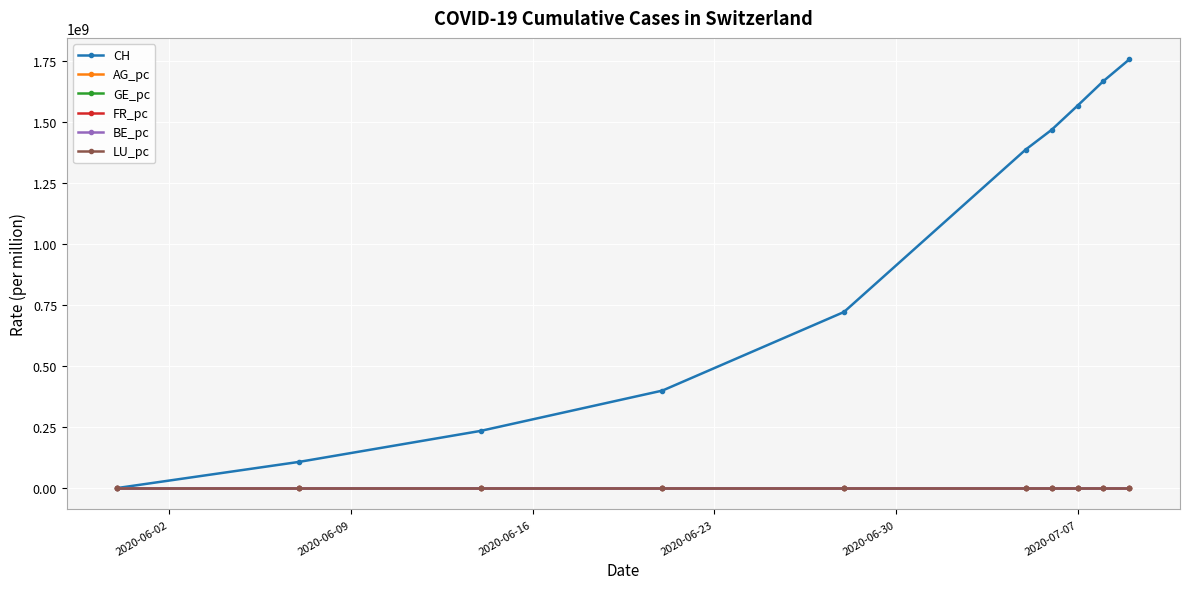

At how many categories does at least one series exceed 811063426?

5